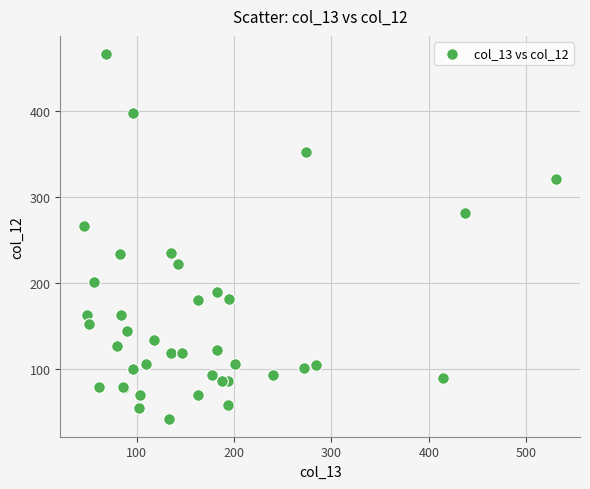

What Y value in the scatter plot is closest to 254?

267